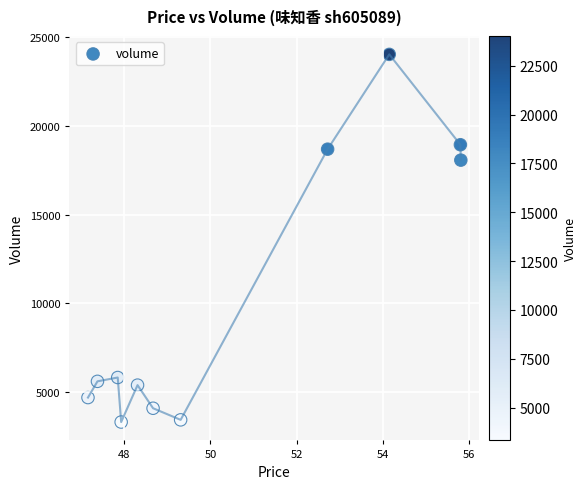

What Y value in the scatter plot is closest to 13673?

18072